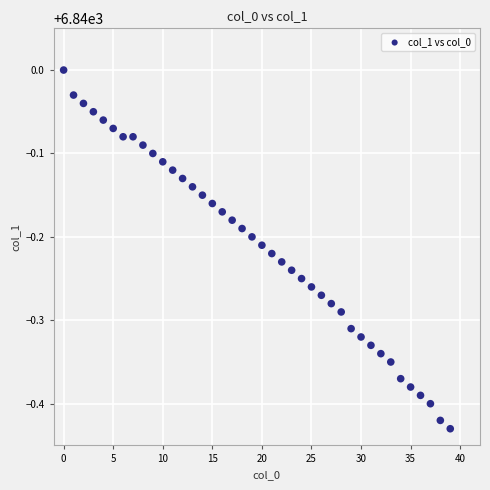

What is the range of Y values (max minus min)?

0.4